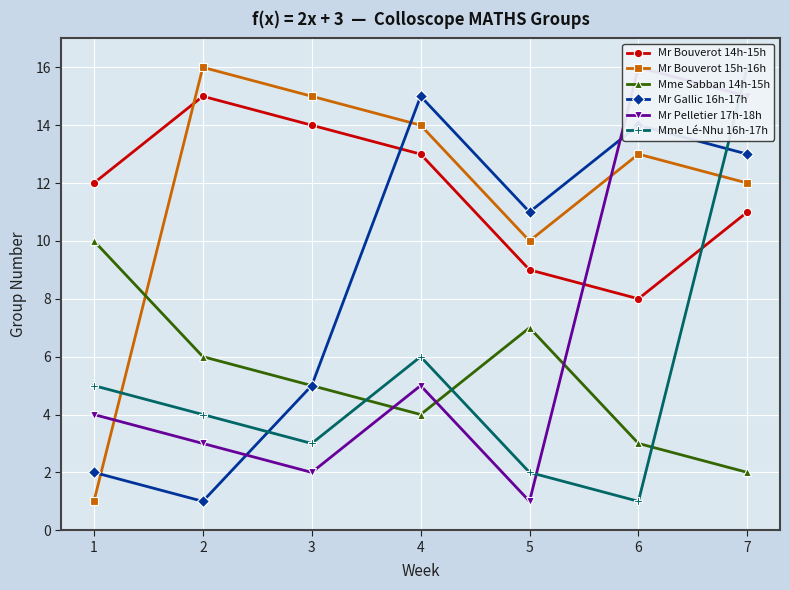

How many times do Mr Pelletier 17h-18h and Mme Lé-Nhu 16h-17h cross each other?

2